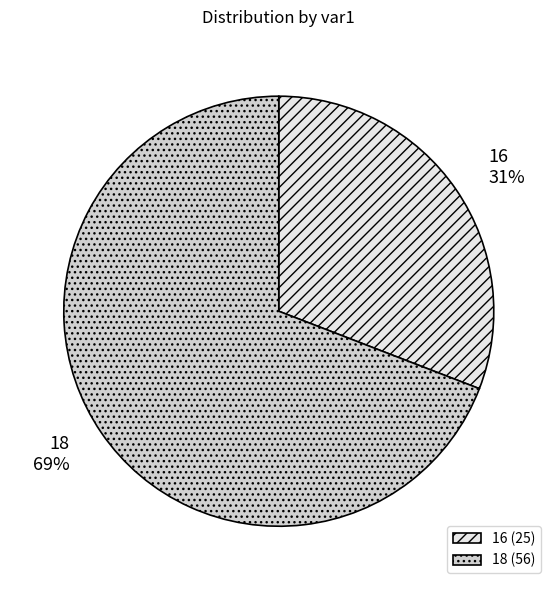

True or false: 18 accounts for 69% of the total.

True